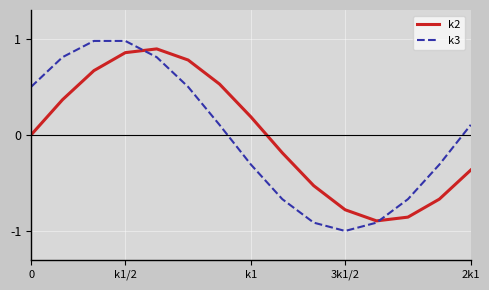

Does the chart have visible grid lines?

Yes